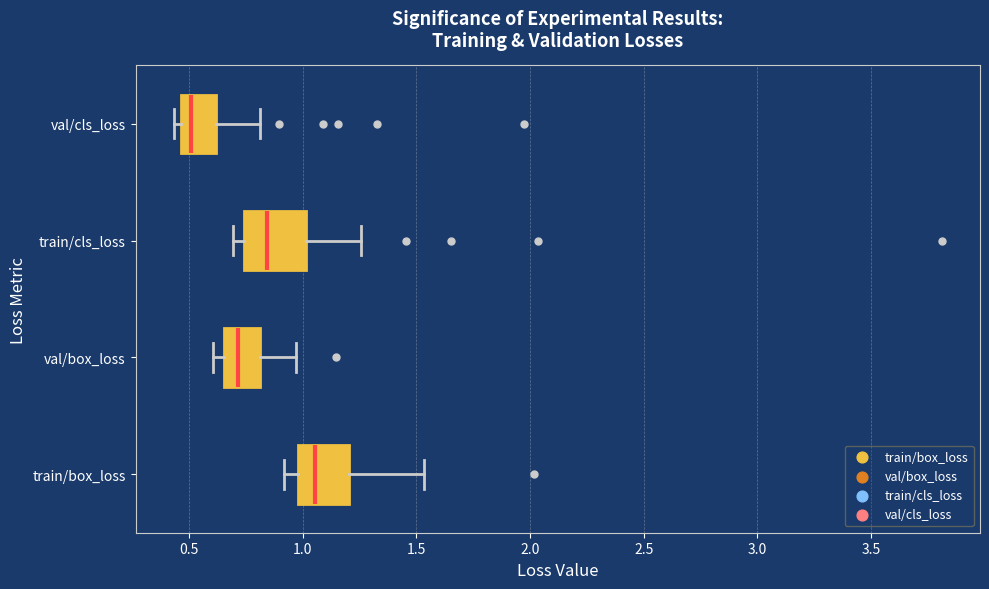

Which box's median line is the furthest to the left?

val/cls_loss